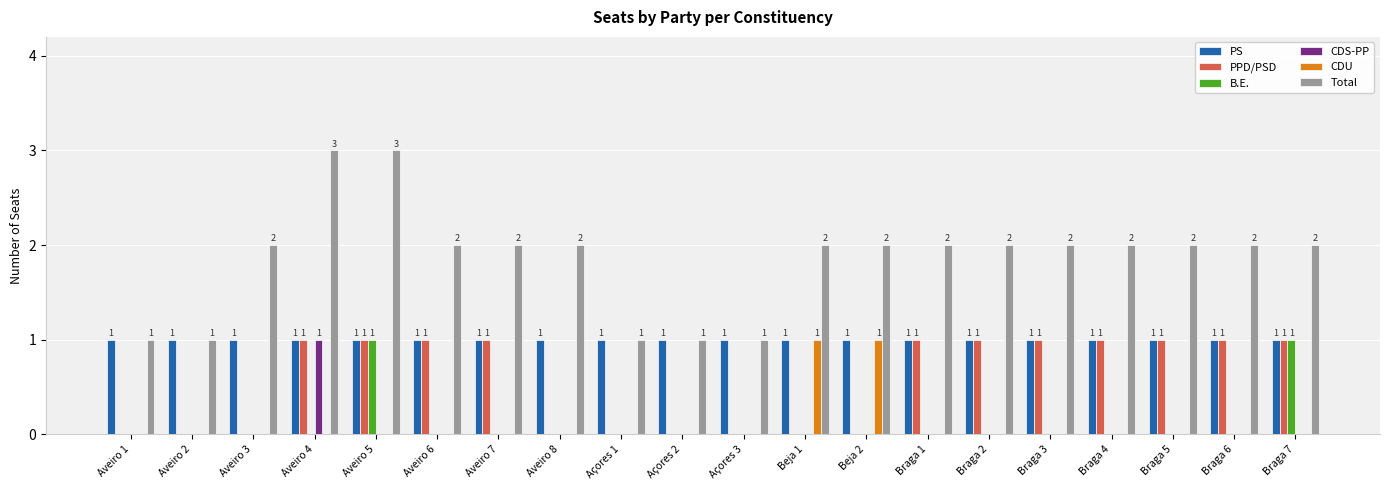

True or false: B.E. has a value of 0 at Braga 6.

True